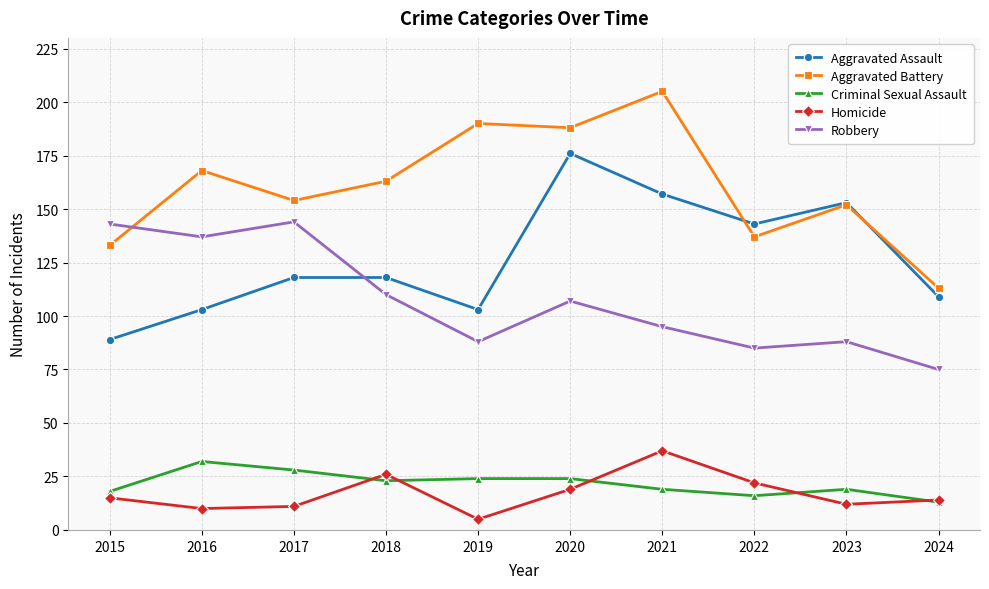

What is the spread (max minus min) of values at 2021?

186